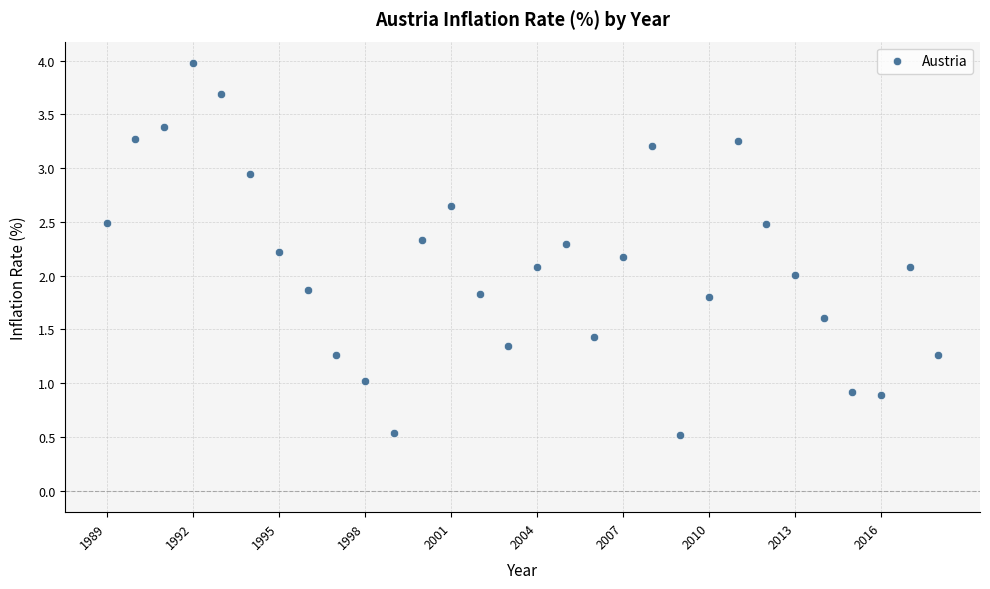

What is the range of Y values (max minus min)?

3.5